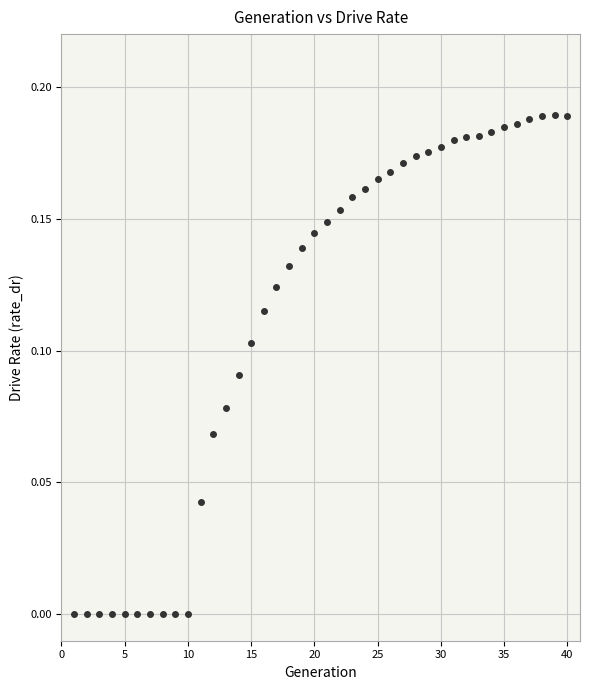

What is the range of X values (max minus min)?

39.0